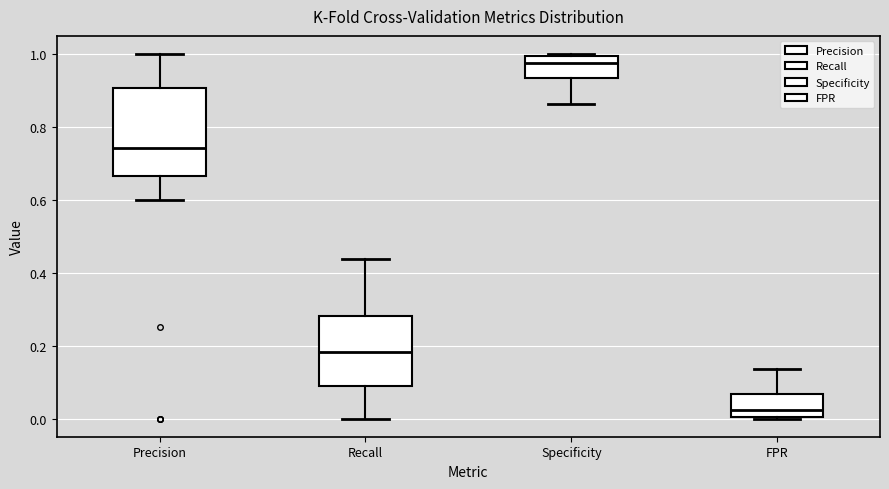

Which box's median line is the lowest?

FPR